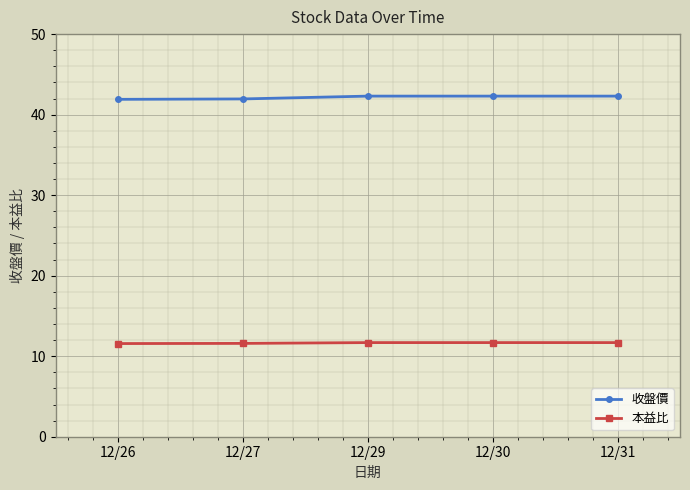

Is this an area chart (filled region under the line)?

No